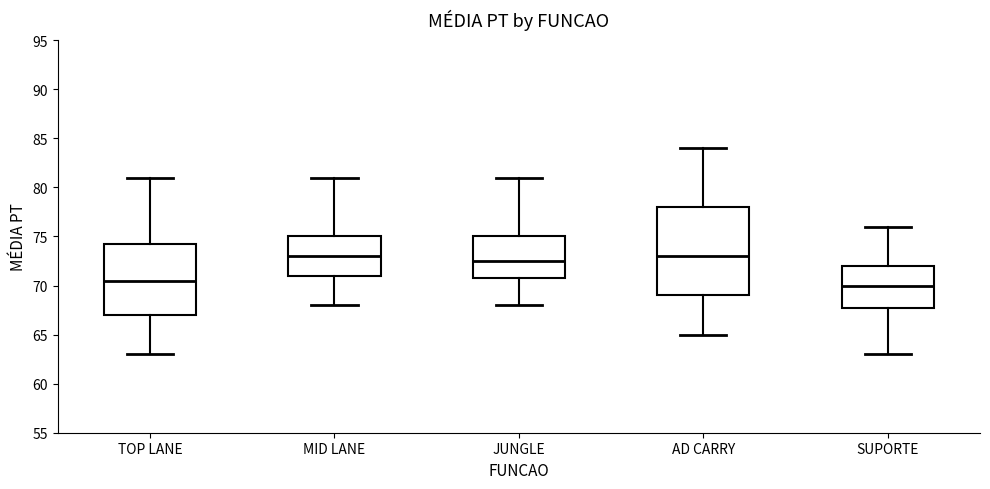

Reading left to right, transcribe this box plot: for each box, give where its median line is, the range the box spans, and where its two whiskers end, as read against the y-axis. The values are not printed on the chart, so give them approximately, as read against the axis.

TOP LANE: median 70.5, box 67.0 to 74.5, whiskers 63.0 to 81.0
MID LANE: median 73.0, box 71.0 to 75.0, whiskers 68.0 to 81.0
JUNGLE: median 72.5, box 71.0 to 75.0, whiskers 68.0 to 81.0
AD CARRY: median 73.0, box 69.0 to 78.0, whiskers 65.0 to 84.0
SUPORTE: median 70.0, box 68.0 to 72.0, whiskers 63.0 to 76.0